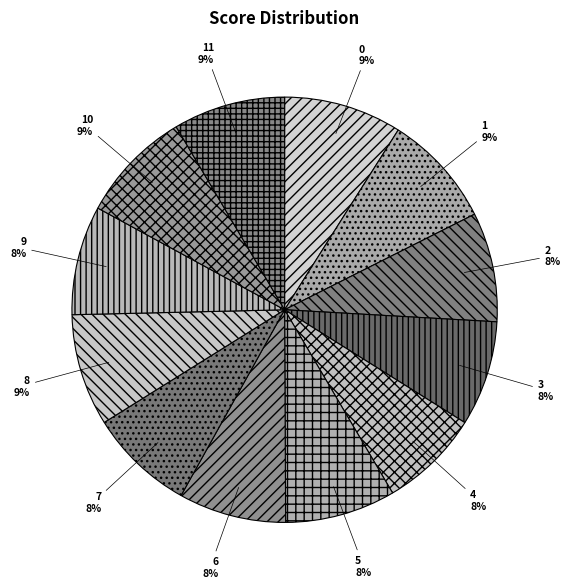

Is the sum of 2 and 6 greater than half?

No